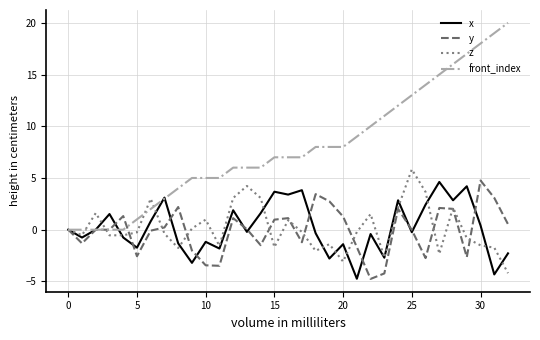

Which series has the largest range (max minus min)?

front_index